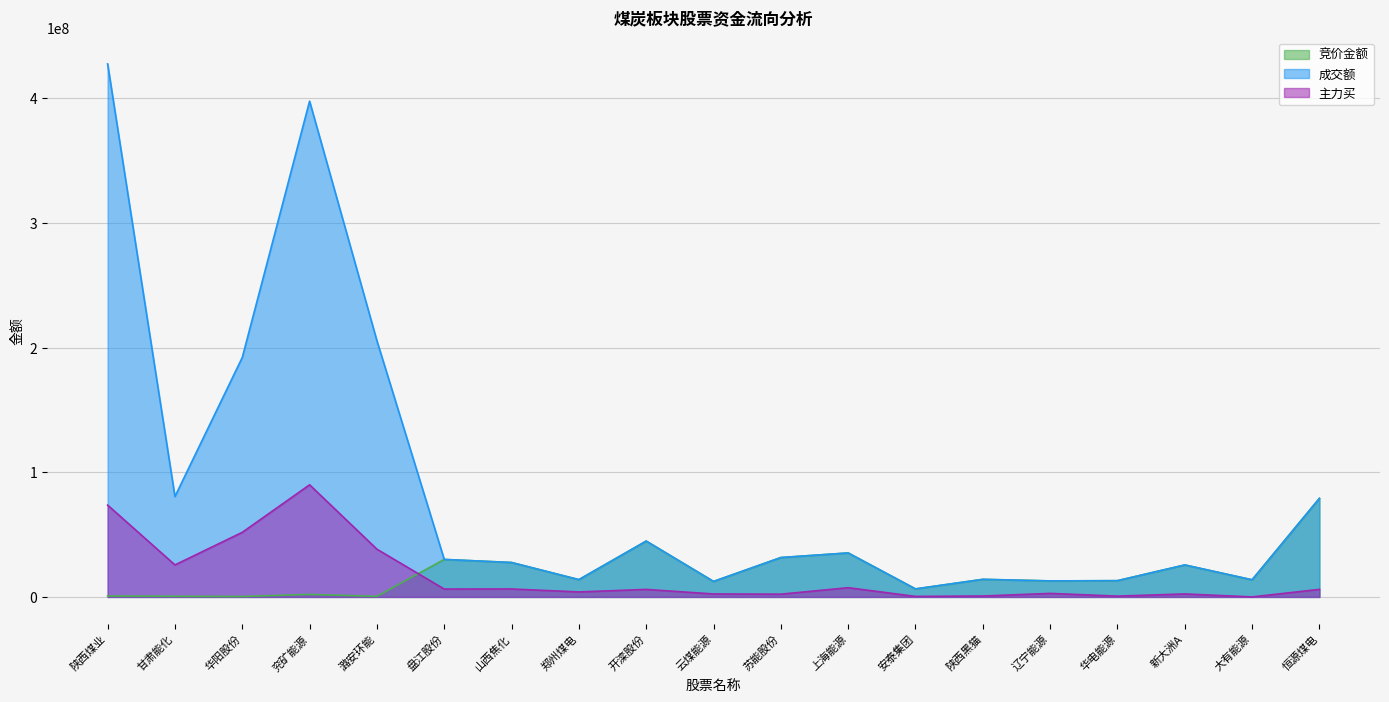

Which series changed the most between 陕西煤业 and 恒源煤电?

成交额